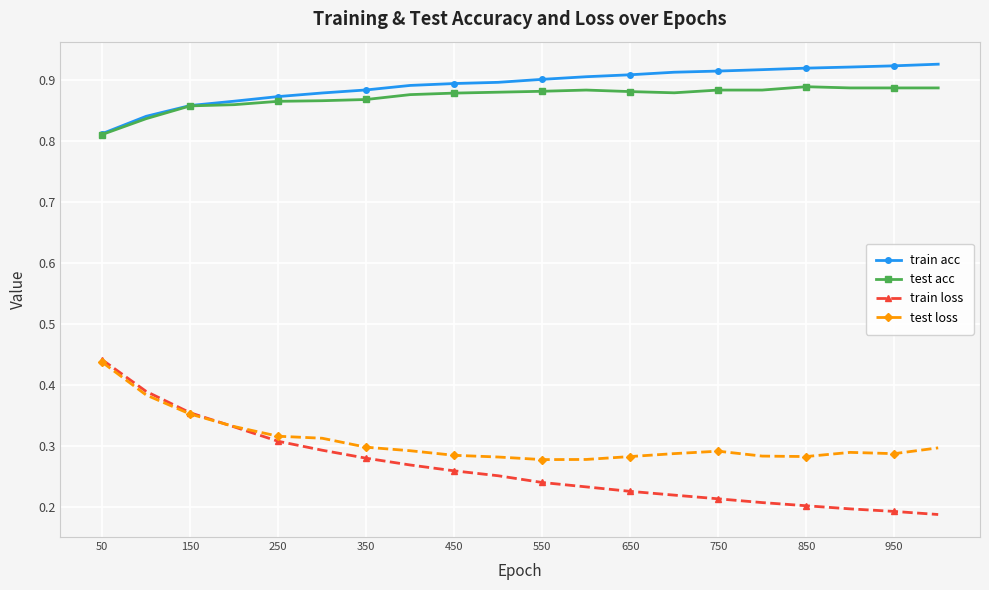

True or false: test loss and train acc intersect in this chart.

False